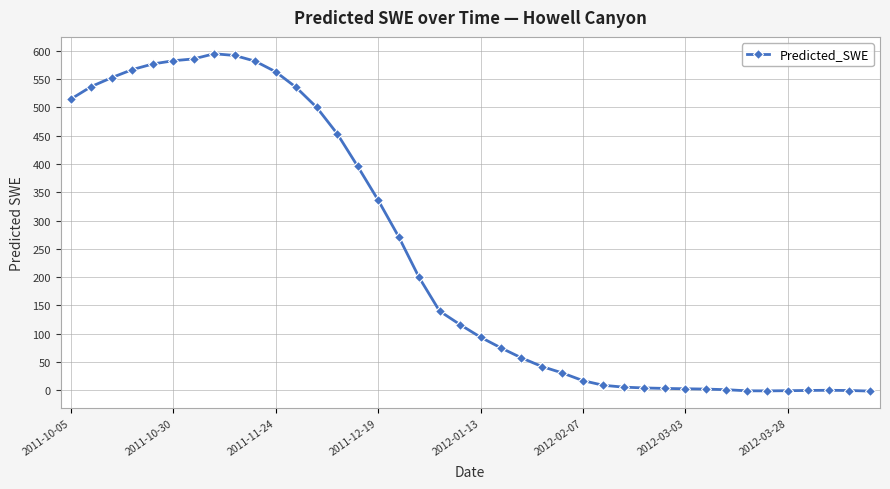

What is the sum of all values?

9539.2